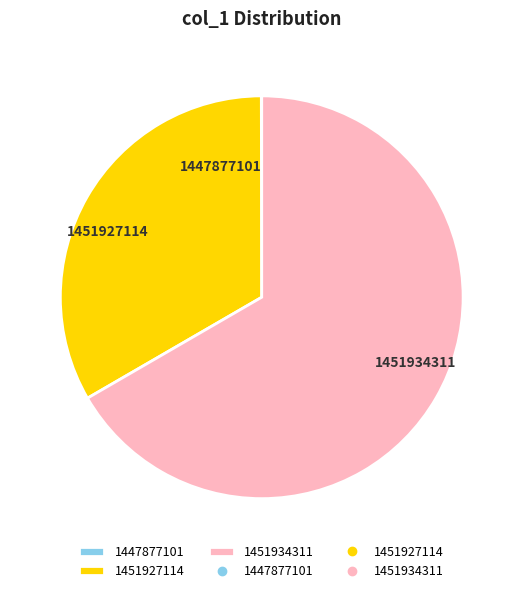

Is 1451934311 the majority of the pie?

Yes